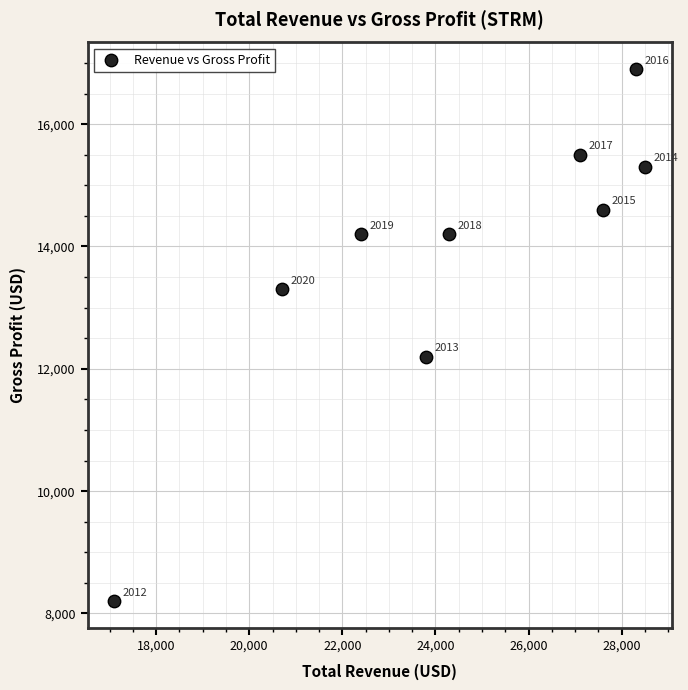

What is the average Y value?

13822